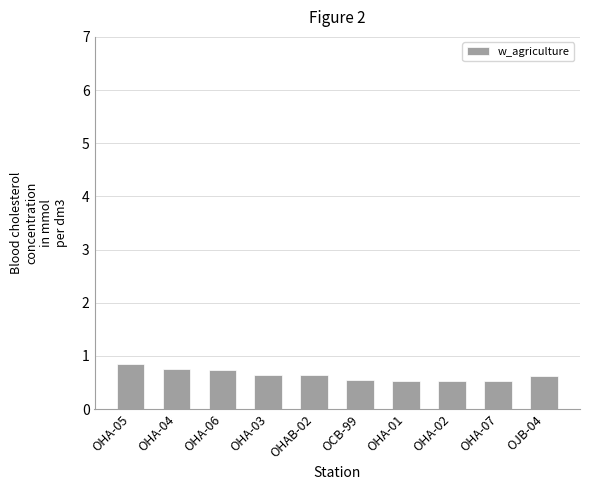

What is the change in value from OHAB-02 to OHA-07?

-0.1